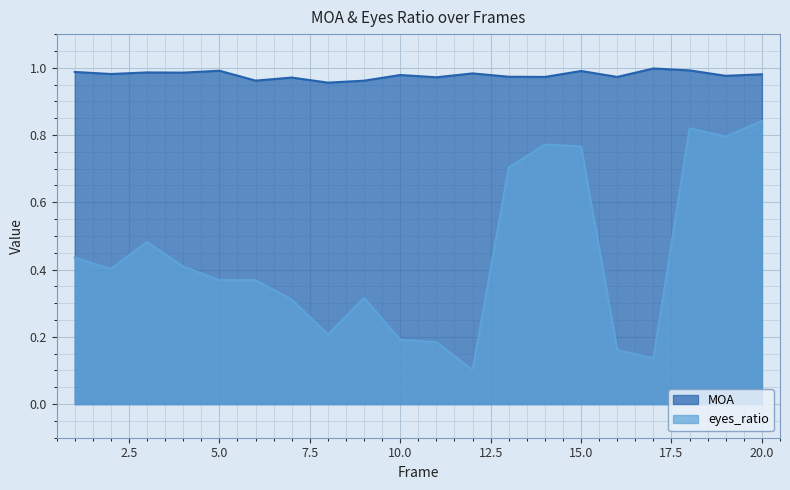

Count the number of data series in this chart.

2